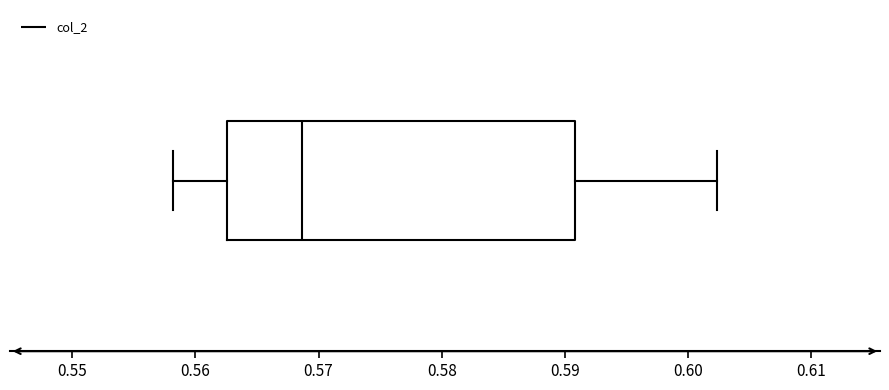

Read this box plot against the x-axis: the position of the median line, the range covered by the box, and the ends of both whiskers. The values are not printed on the chart, so give them approximately, as read against the axis.

median 0.569, box 0.563 to 0.591, whiskers 0.558 to 0.602